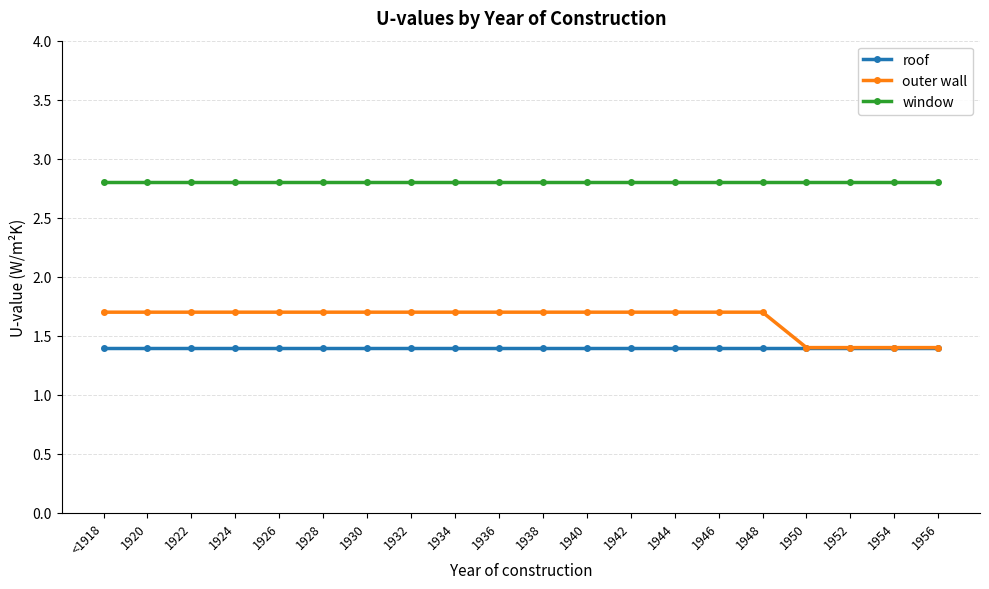

Reading left to right, extract all data points from this chart.

roof: 1.4	1.4	1.4	1.4	1.4	1.4	1.4	1.4	1.4	1.4	1.4	1.4	1.4	1.4	1.4	1.4	1.4	1.4	1.4	1.4
outer wall: 1.7	1.7	1.7	1.7	1.7	1.7	1.7	1.7	1.7	1.7	1.7	1.7	1.7	1.7	1.7	1.7	1.4	1.4	1.4	1.4
window: 2.8	2.8	2.8	2.8	2.8	2.8	2.8	2.8	2.8	2.8	2.8	2.8	2.8	2.8	2.8	2.8	2.8	2.8	2.8	2.8